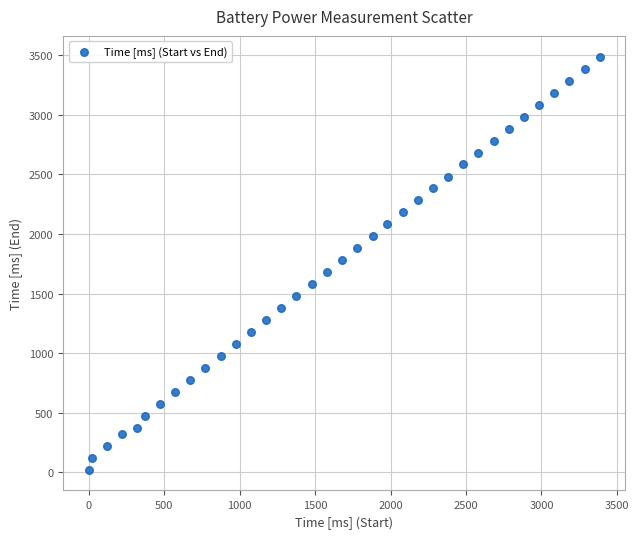

What is the range of Y values (max minus min)?

3466